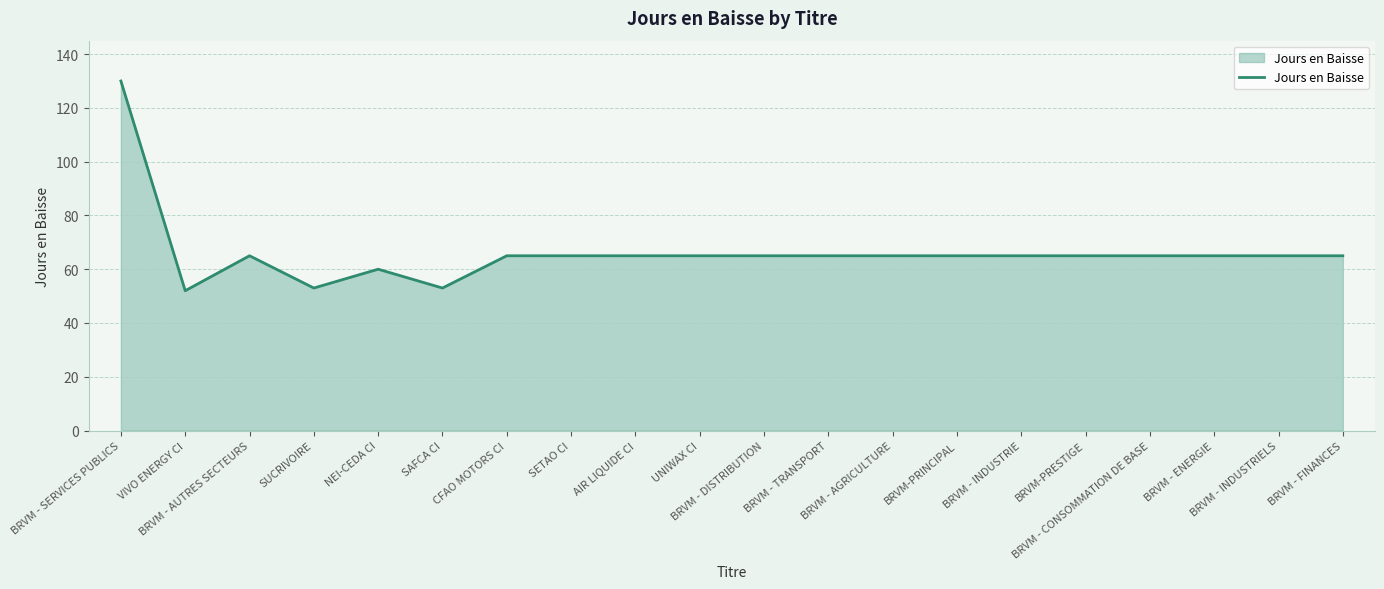

What is the difference between the maximum and minimum values?

78